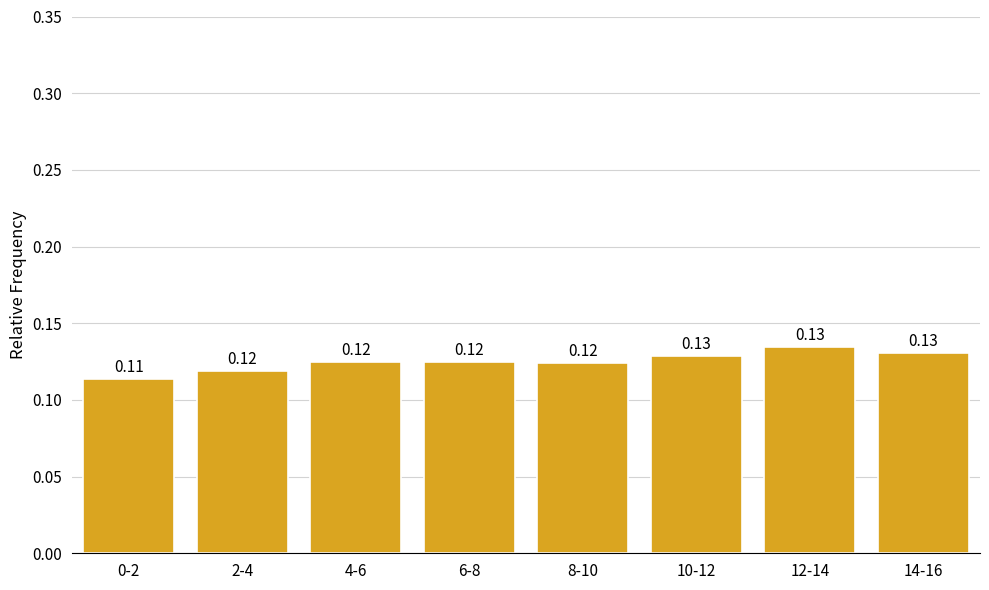

Which has a higher value, 6-8 or 12-14?

12-14